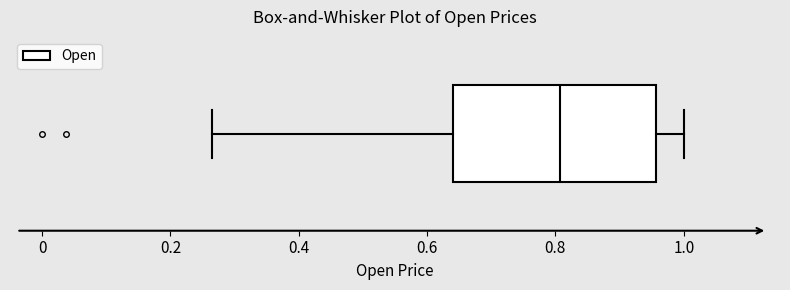

Transcribe this box plot: give where the median line is, the range the box spans, and where the two whiskers end, as read against the x-axis. The values are not printed on the chart, so give them approximately, as read against the axis.

median 0.80, box 0.64 to 0.96, whiskers 0.26 to 1.00